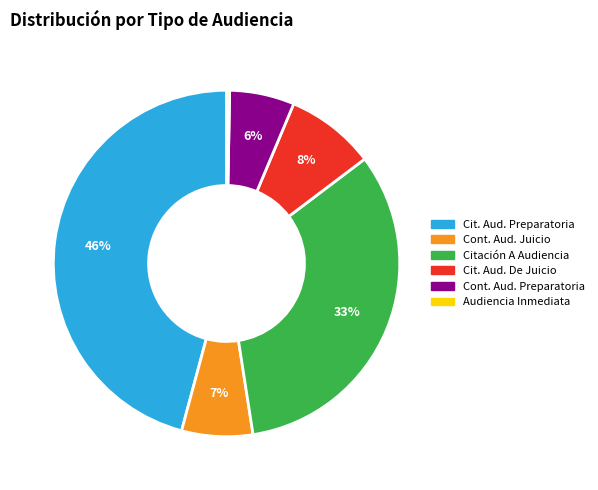

To the nearest percent, what is the difference between the largest and smallest slice percentages?

46%